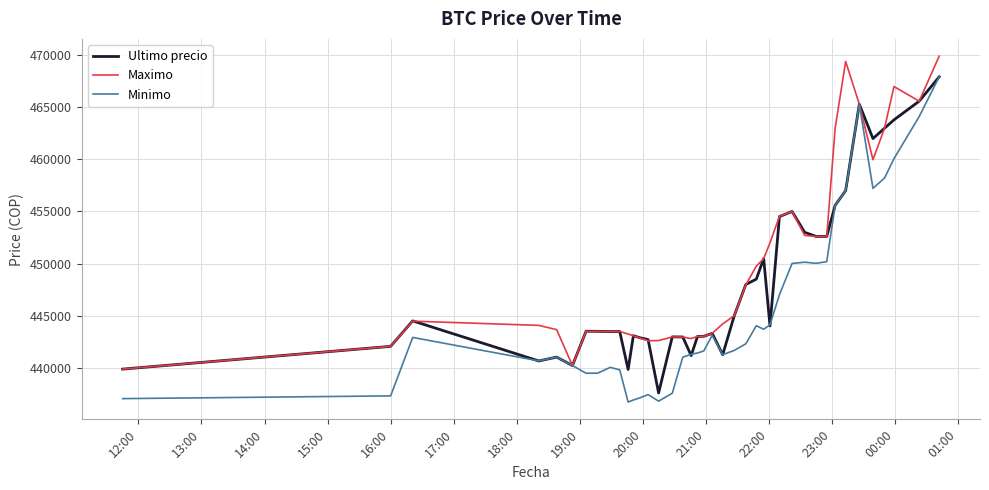

What is the maximum value for Maximo?

469917